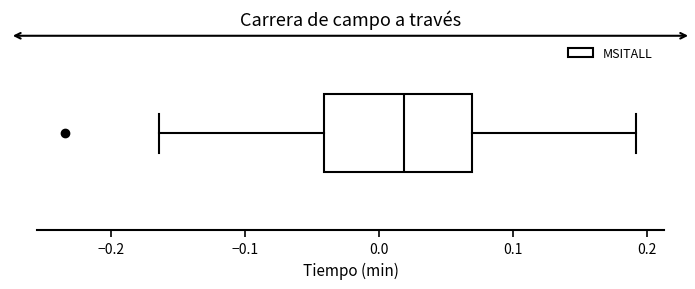

Transcribe this box plot: give where the median line is, the range the box spans, and where the two whiskers end, as read against the x-axis. The values are not printed on the chart, so give them approximately, as read against the axis.

median 0.02, box -0.04 to 0.07, whiskers -0.16 to 0.19